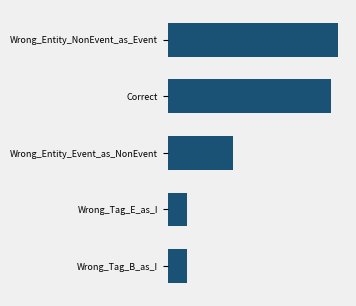

What is the average value?

13